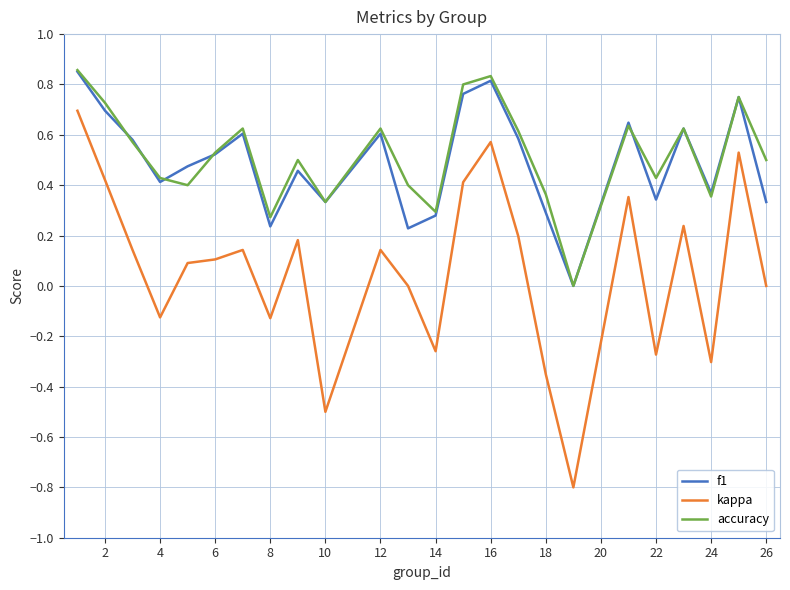

What is the minimum value shown in the chart?

-0.8